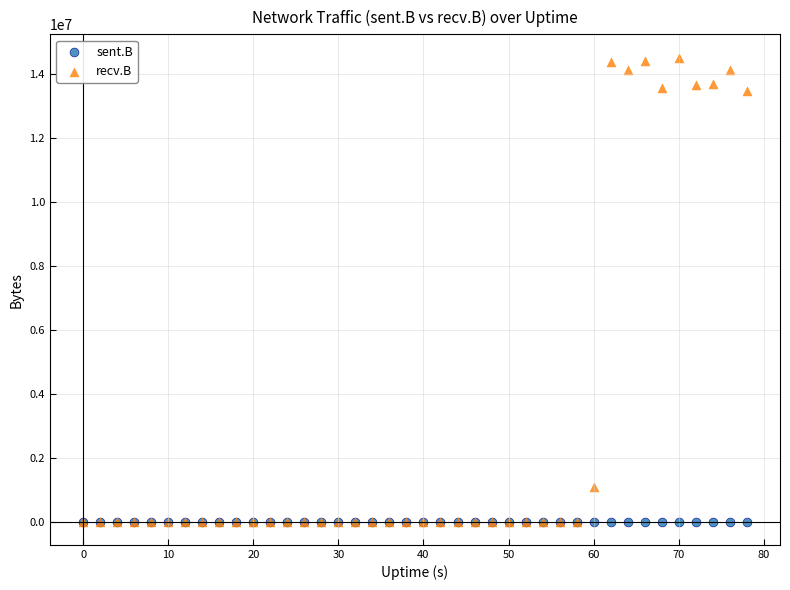

What are all the series names shown in the legend?

sent.B, recv.B